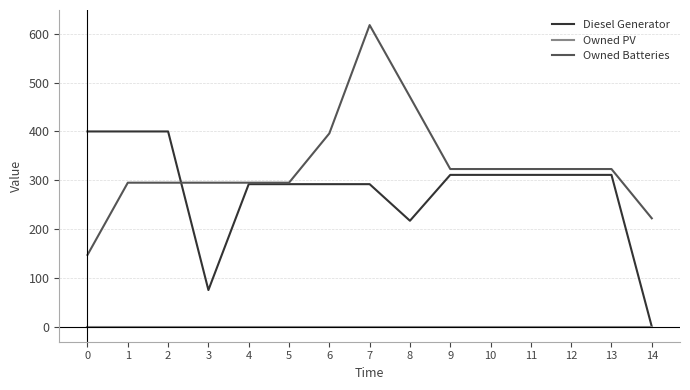

Is it true that Owned PV equals 0 at 11?

True